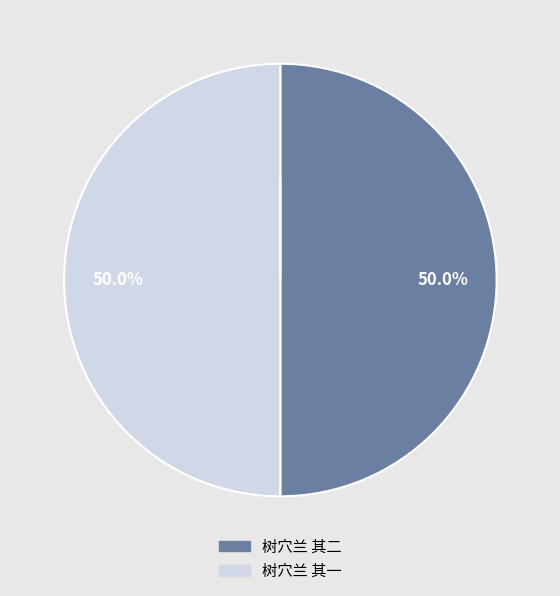

What percentage is the 树穴兰 其一 slice, to the nearest percent?

50%